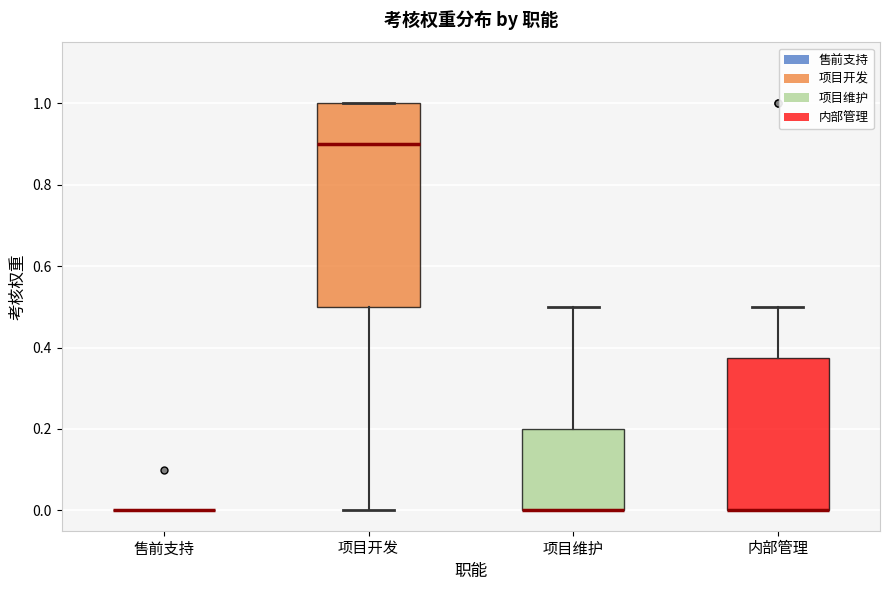

Comparing the boxes themselves (not the whiskers), which one is the tallest?

项目开发